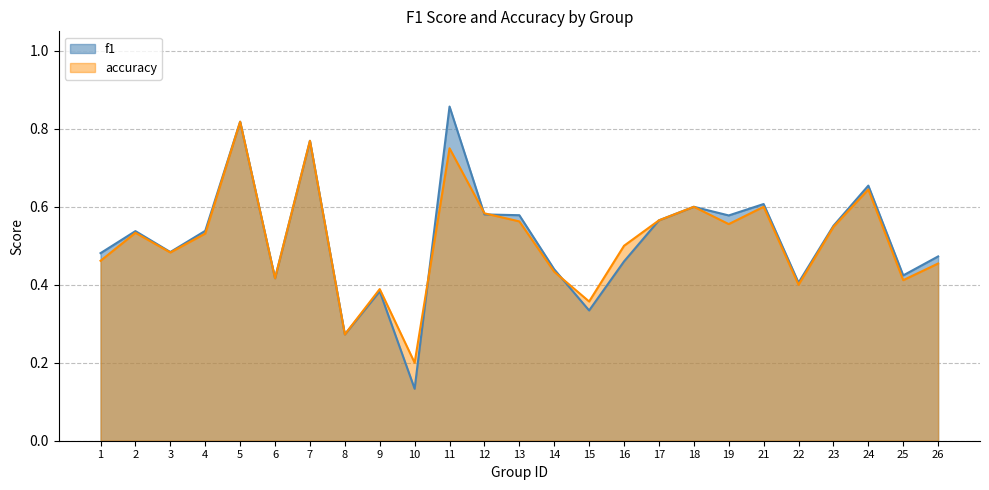

At which label is accuracy closest to 0?

10